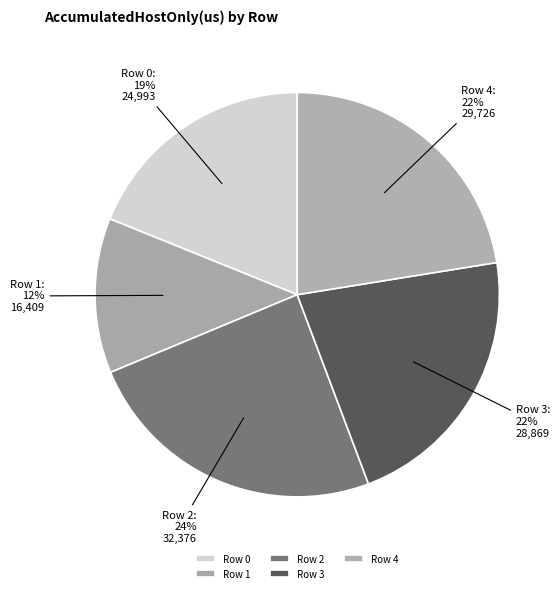

To the nearest percent, what is the average slice percentage?

20%